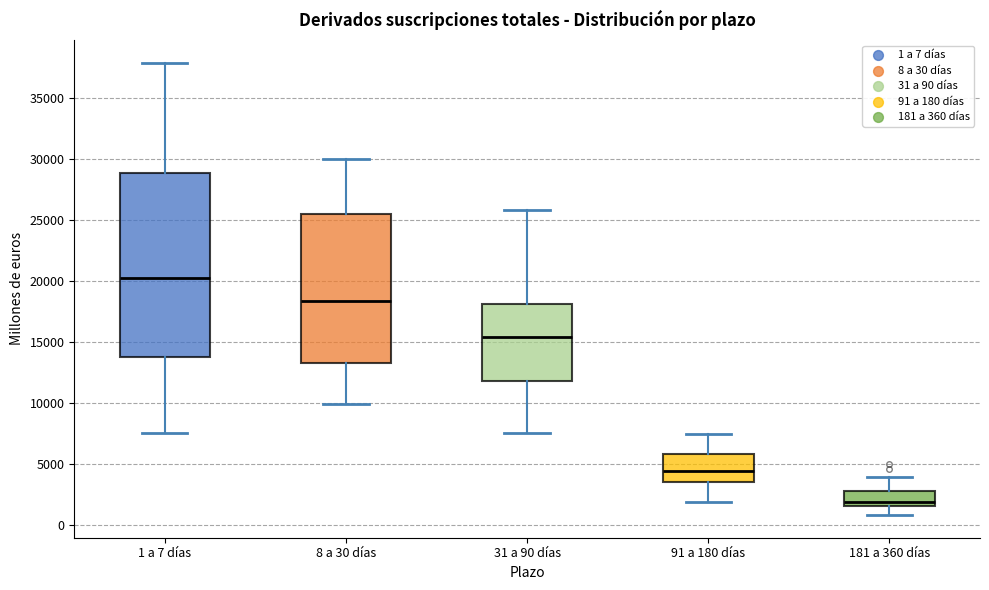

Comparing the boxes themselves (not the whiskers), which one is the tallest?

1 a 7 días